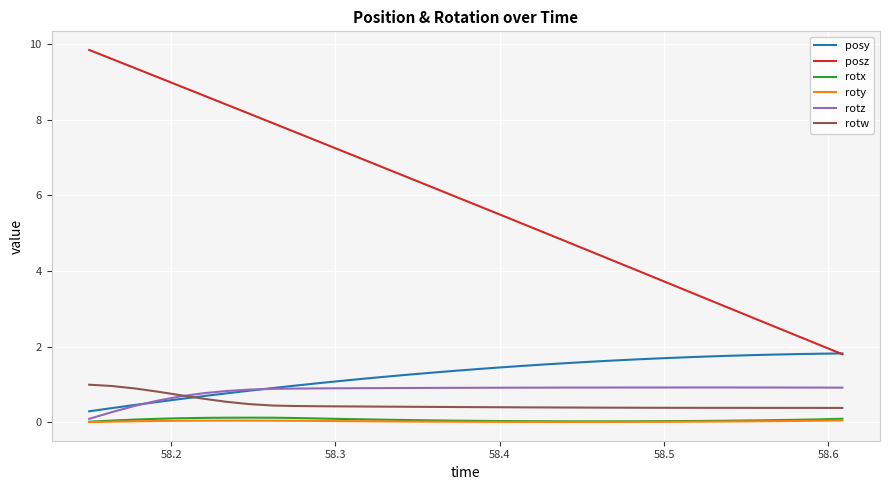

True or false: roty and posz cross at least once.

False